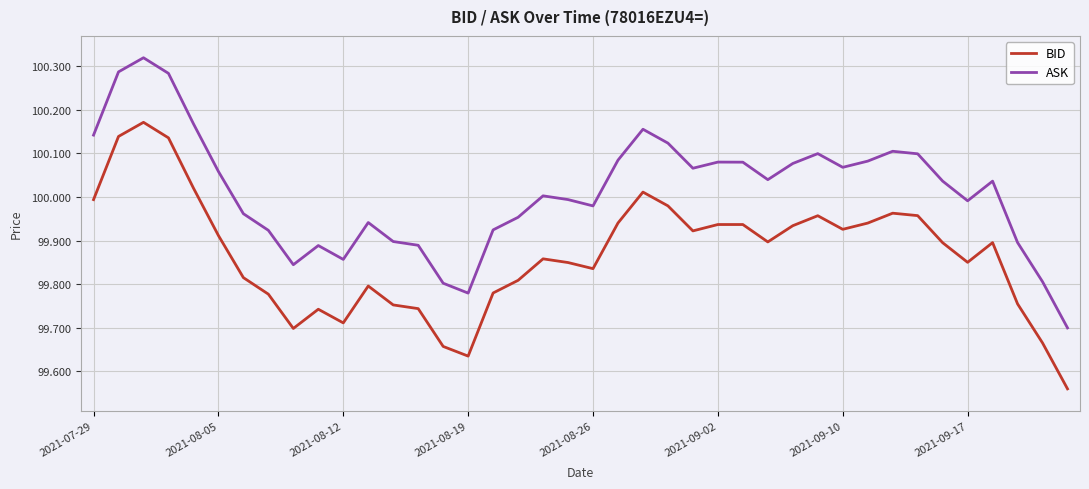

What is the difference between the second highest and second lowest values in the ASK series?

0.5